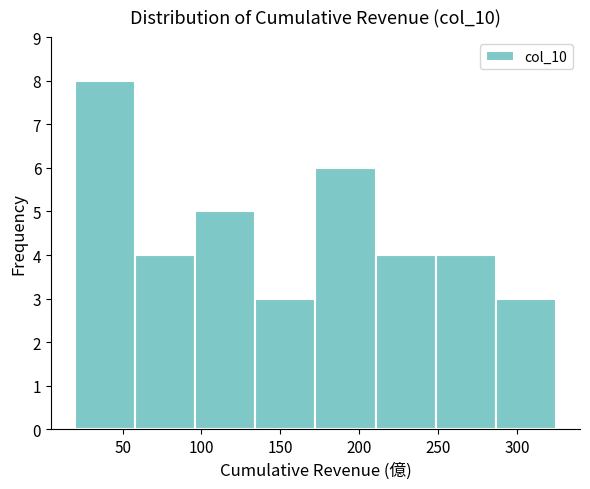

Reading left to right, transcribe this chart: for each bar, give the range it covers on the x-axis and its height. Neither the bar edges nor the heights are printed on the chart, so give them approximately, as read against the axes.

20 to 60: 8
60 to 95: 4
95 to 135: 5
135 to 170: 3
170 to 210: 6
210 to 250: 4
250 to 285: 4
285 to 325: 3